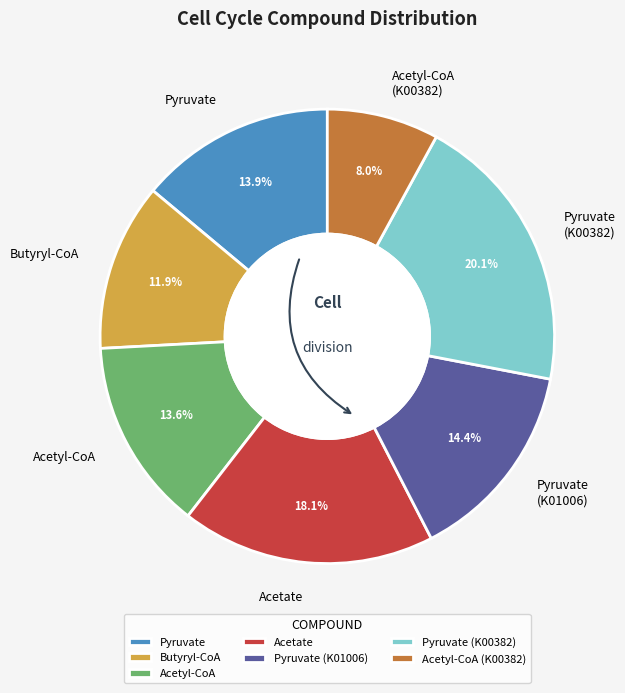

Combined, do Pyruvate (K00382) and Acetyl-CoA account for over 50%?

No